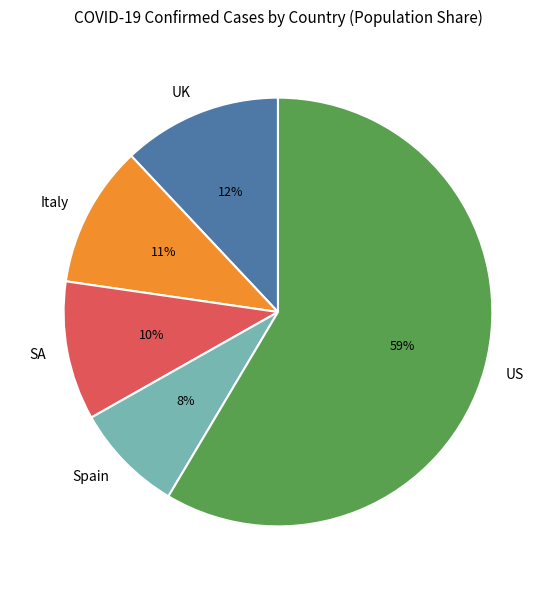

Is it true that UK is 18% of the pie?

False